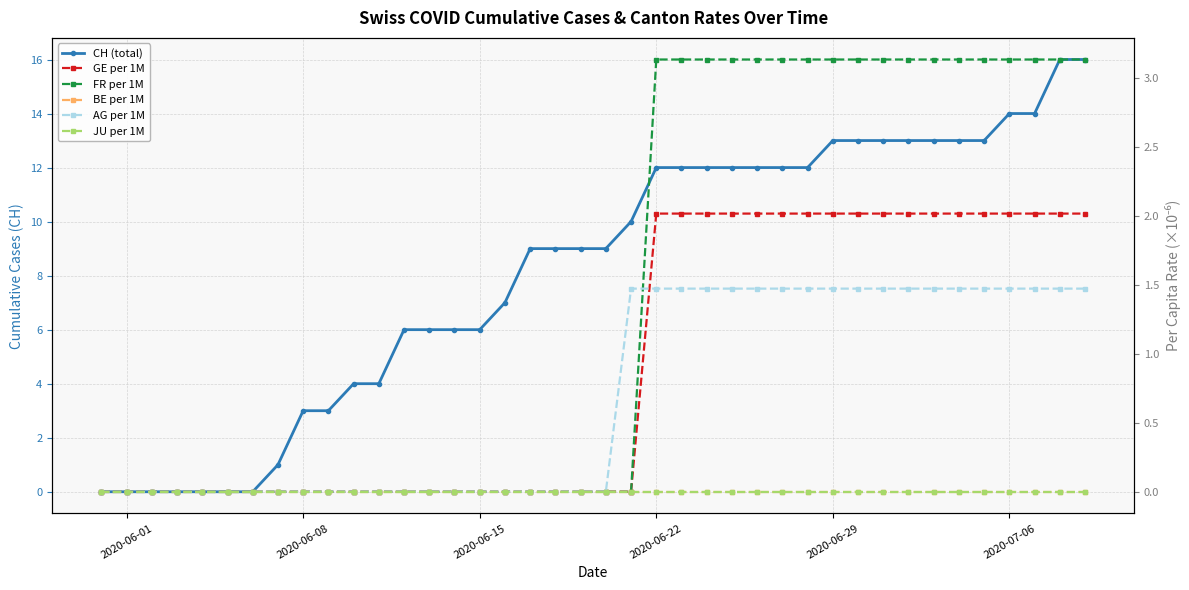

Reading left to right, extract all data points from this chart.

CH (total): 0.0	0.0	0.0	0.0	0.0	0.0	0.0	1.0	3.0	3.0	4.0	4.0	6.0	6.0	6.0	6.0	7.0	9.0	9.0	9.0	9.0	10.0	12.0	12.0	12.0	12.0	12.0	12.0	12.0	13.0	13.0	13.0	13.0	13.0	13.0	13.0	14.0	14.0	16.0	16.0
GE per 1M: 0.0	0.0	0.0	0.0	0.0	0.0	0.0	0.0	0.0	0.0	0.0	0.0	0.0	0.0	0.0	0.0	0.0	0.0	0.0	0.0	0.0	0.0	2.0	2.0	2.0	2.0	2.0	2.0	2.0	2.0	2.0	2.0	2.0	2.0	2.0	2.0	2.0	2.0	2.0	2.0
FR per 1M: 0.0	0.0	0.0	0.0	0.0	0.0	0.0	0.0	0.0	0.0	0.0	0.0	0.0	0.0	0.0	0.0	0.0	0.0	0.0	0.0	0.0	0.0	3.1	3.1	3.1	3.1	3.1	3.1	3.1	3.1	3.1	3.1	3.1	3.1	3.1	3.1	3.1	3.1	3.1	3.1
BE per 1M: 0.0	0.0	0.0	0.0	0.0	0.0	0.0	0.0	0.0	0.0	0.0	0.0	0.0	0.0	0.0	0.0	0.0	0.0	0.0	0.0	0.0	0.0	0.0	0.0	0.0	0.0	0.0	0.0	0.0	0.0	0.0	0.0	0.0	0.0	0.0	0.0	0.0	0.0	0.0	0.0
AG per 1M: 0.0	0.0	0.0	0.0	0.0	0.0	0.0	0.0	0.0	0.0	0.0	0.0	0.0	0.0	0.0	0.0	0.0	0.0	0.0	0.0	0.0	1.5	1.5	1.5	1.5	1.5	1.5	1.5	1.5	1.5	1.5	1.5	1.5	1.5	1.5	1.5	1.5	1.5	1.5	1.5
JU per 1M: 0.0	0.0	0.0	0.0	0.0	0.0	0.0	0.0	0.0	0.0	0.0	0.0	0.0	0.0	0.0	0.0	0.0	0.0	0.0	0.0	0.0	0.0	0.0	0.0	0.0	0.0	0.0	0.0	0.0	0.0	0.0	0.0	0.0	0.0	0.0	0.0	0.0	0.0	0.0	0.0